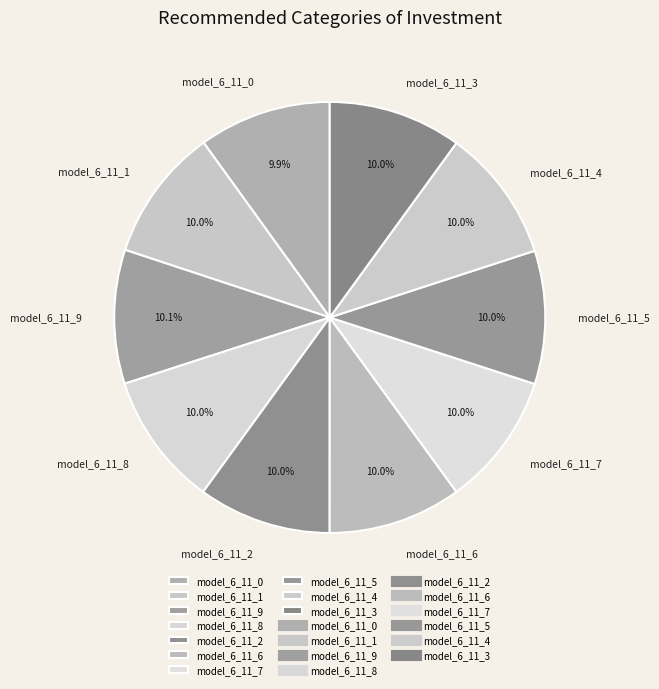

Is the sum of model_6_11_0 and model_6_11_5 greater than half?

No